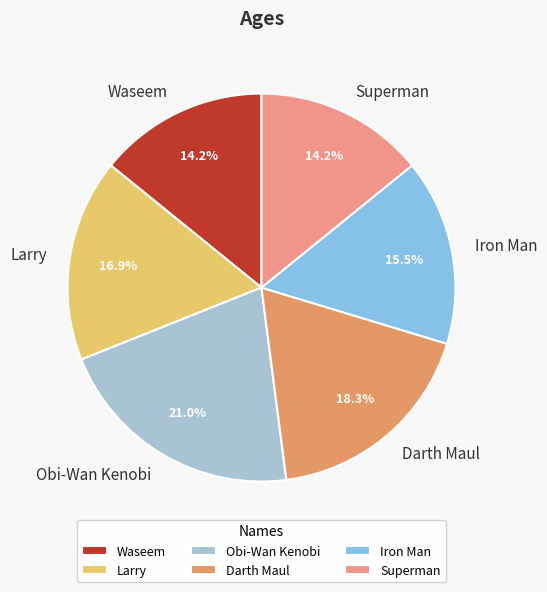

To the nearest percent, what is the average slice percentage?

17%